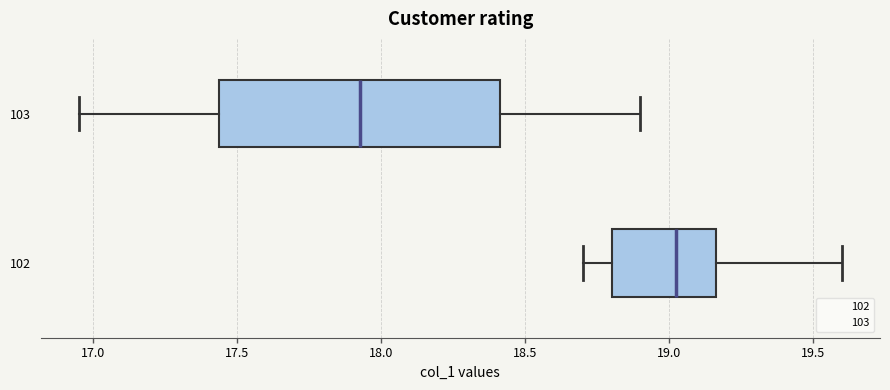

Reading bottom to top, read every box against the x-axis: the position of its median line, the range the box covers, and the ends of its whiskers. The values are not printed on the chart, so give them approximately, as read against the axis.

102: median 19.05, box 18.80 to 19.15, whiskers 18.70 to 19.60
103: median 17.95, box 17.45 to 18.40, whiskers 16.95 to 18.90